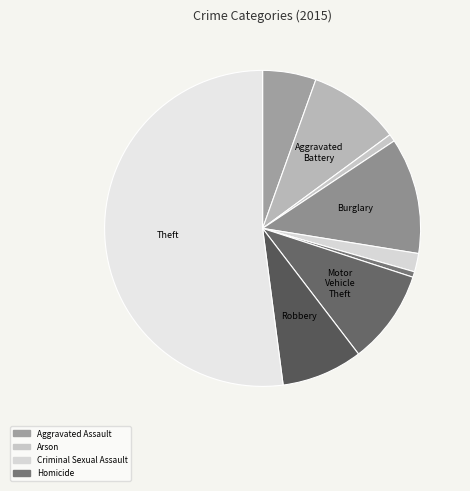

To the nearest percent, what is the difference between the largest and smallest slice percentages?

52%